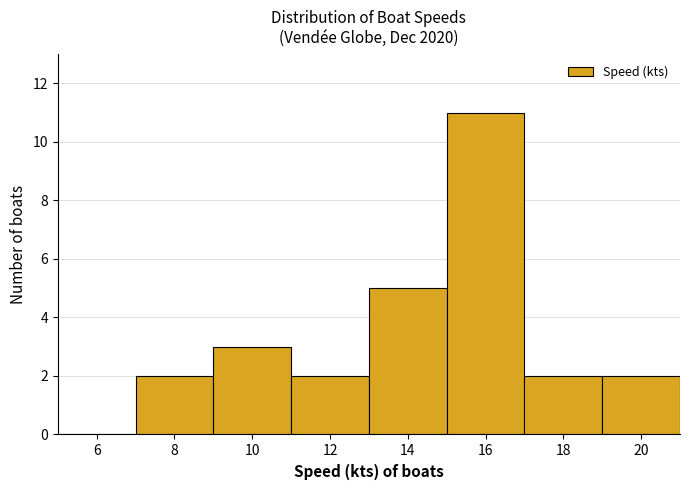

How tall is the bar that spans 9 to 11 on the x-axis? The values are not printed on the chart, so give them approximately, as read against the axis.

3